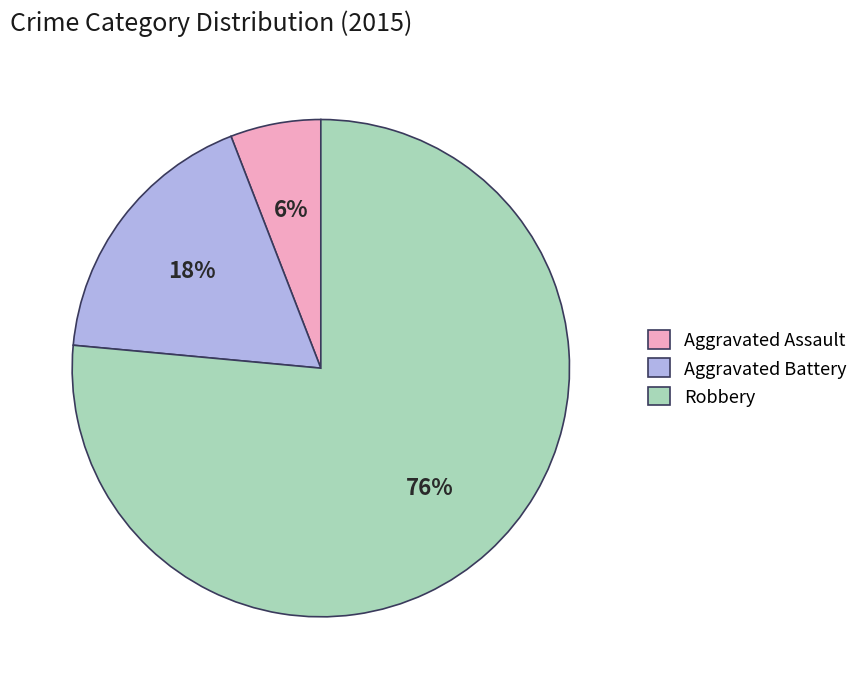

Count the number of slices in the pie.

3